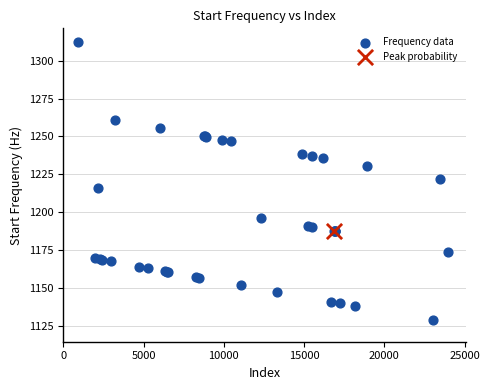

What are all the series names shown in the legend?

Frequency data, Peak probability